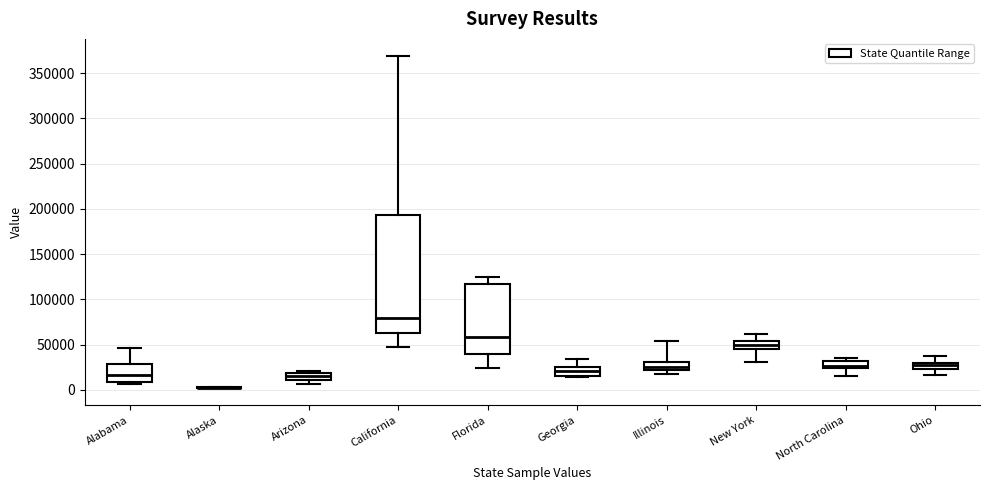

Which box is the tallest, from its lower edge to its upper edge?

California